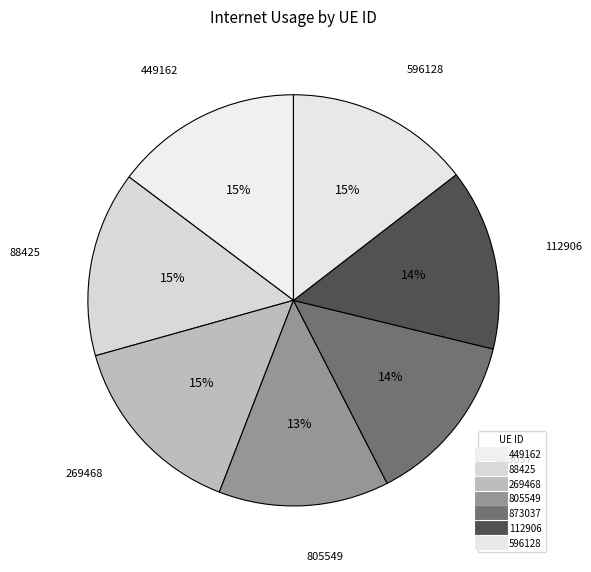

Which category has the smallest portion of the pie?

805549